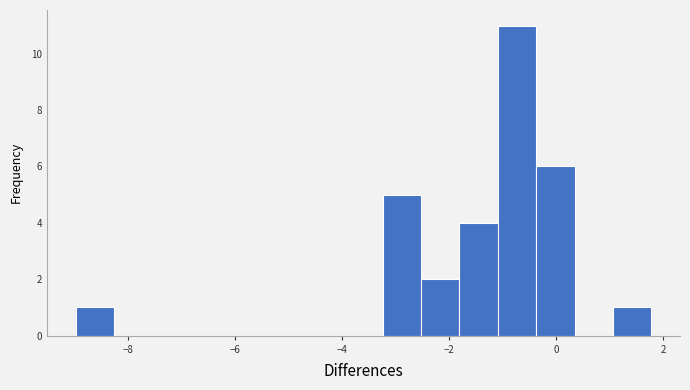

Read against the x-axis, roughly where is the centre of the tallest bar?

-0.8